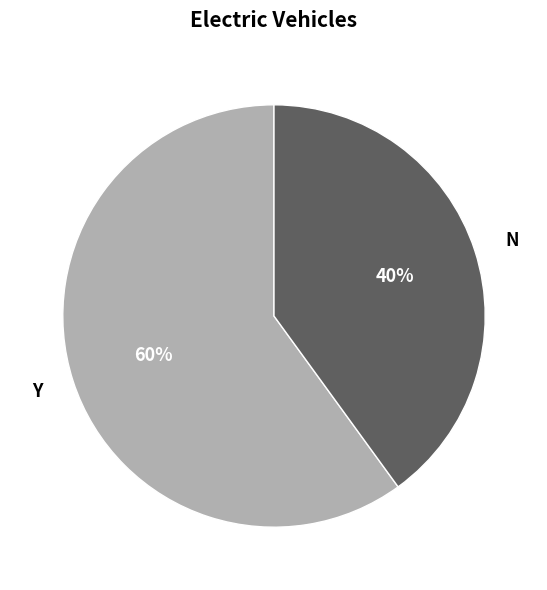

Which has a higher value, N or Y?

Y